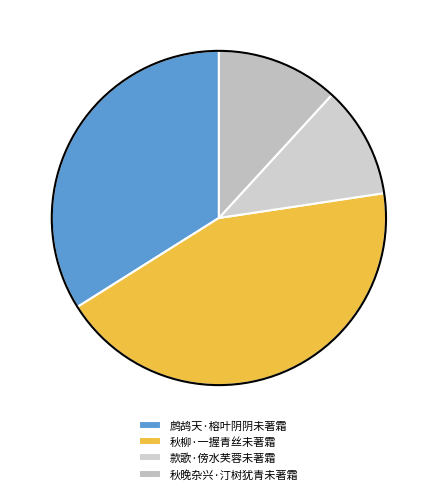

Which has a higher value, 鹧鸪天·榕叶阴阴未著霜 or 秋晚杂兴·汀树犹青未著霜?

鹧鸪天·榕叶阴阴未著霜